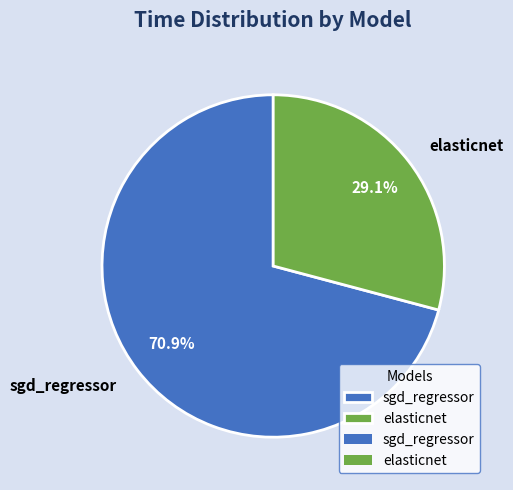

Rank the categories by value from lowest to highest.

elasticnet, sgd_regressor